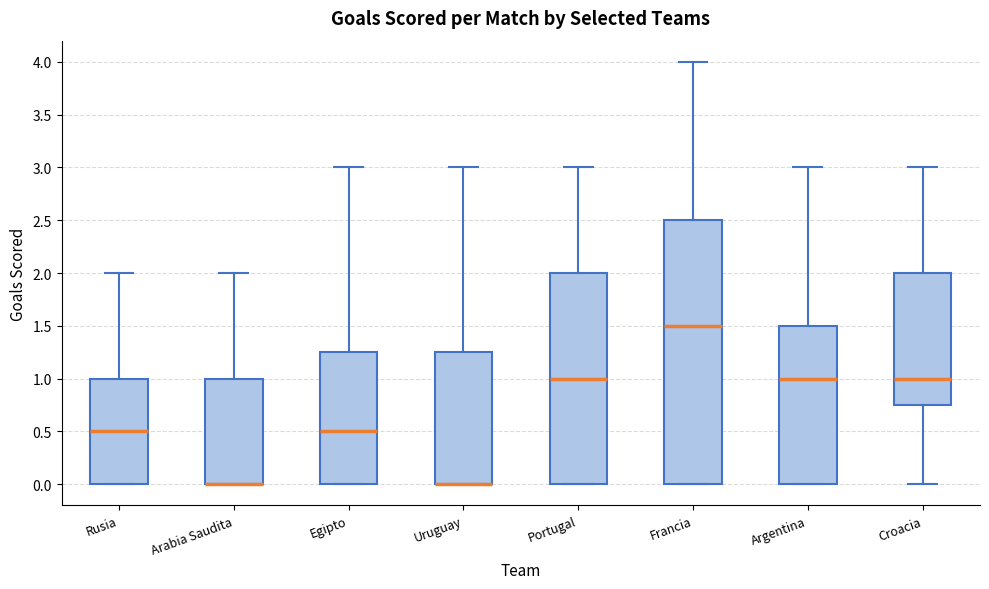

Which box is the tallest, from its lower edge to its upper edge?

Francia